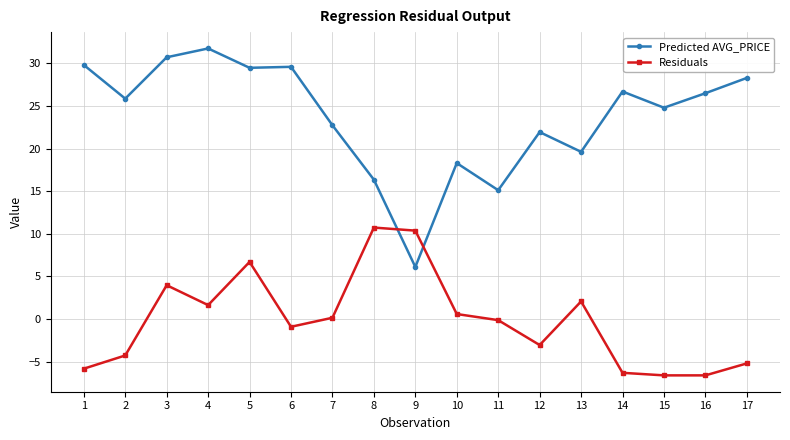

What is the spread (max minus min) of values at 5?

22.8